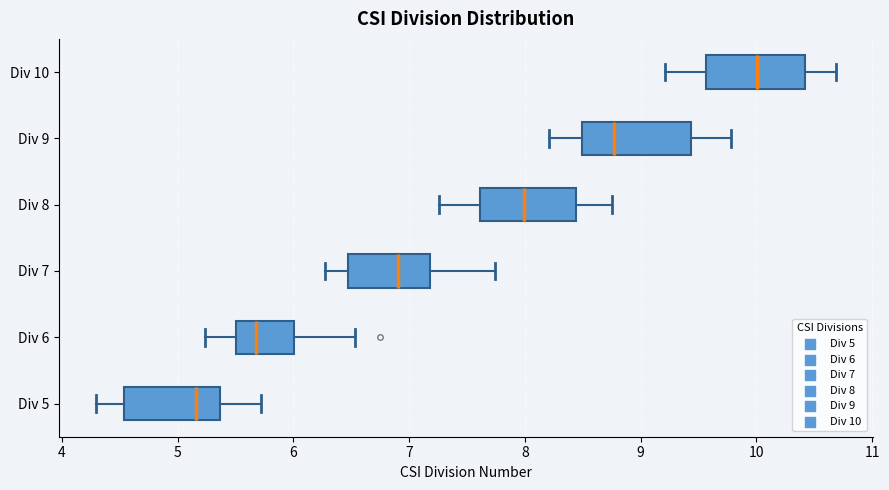

Which box's median line is the furthest to the right?

Div 10